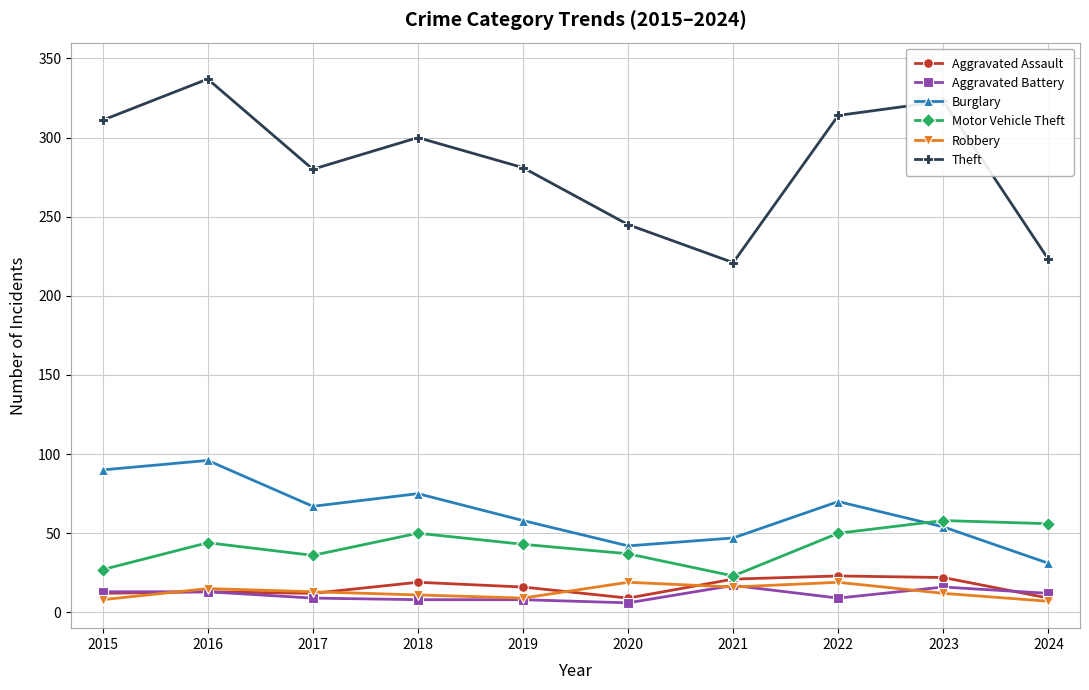

What is the approximate value of Theft at 2019?

281